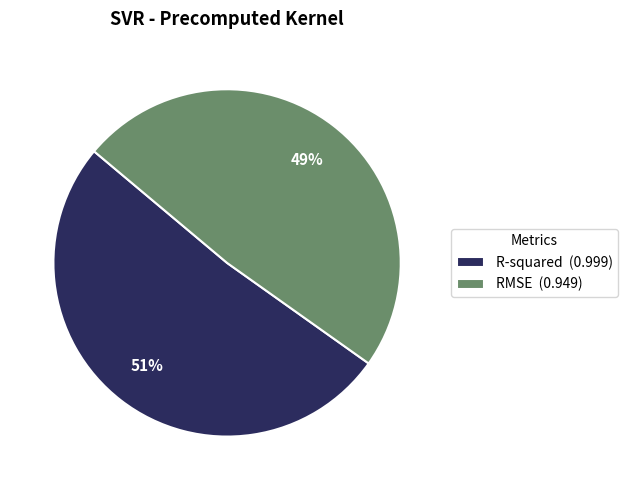

Which has a higher value, R-squared (0.999) or RMSE (0.949)?

R-squared (0.999)